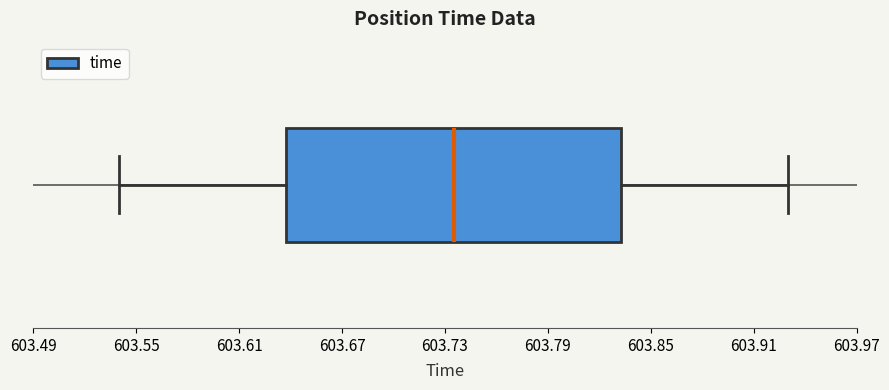

Read this box plot against the x-axis: the position of the median line, the range covered by the box, and the ends of both whiskers. The values are not printed on the chart, so give them approximately, as read against the axis.

median 603.74, box 603.64 to 603.83, whiskers 603.54 to 603.93